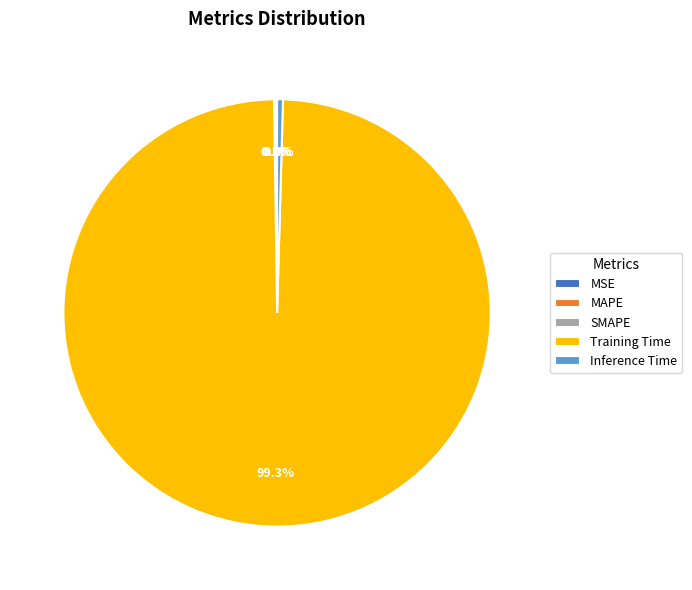

Is there a majority slice in this chart?

Yes